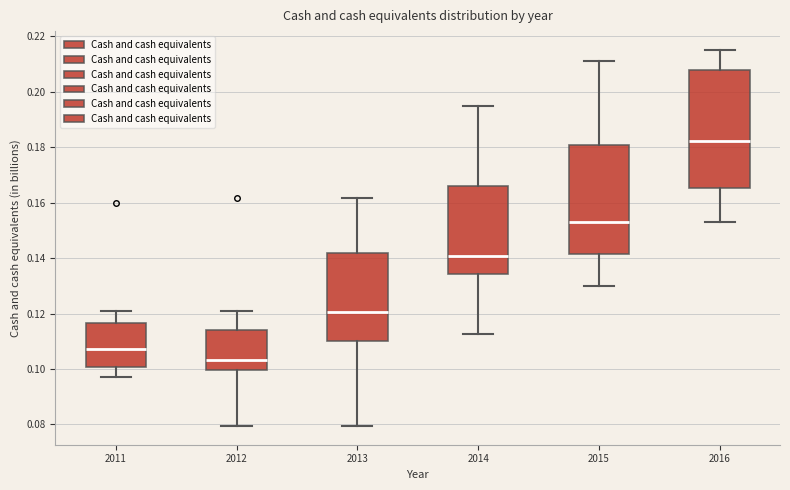

Which box has the lowest median line?

2012